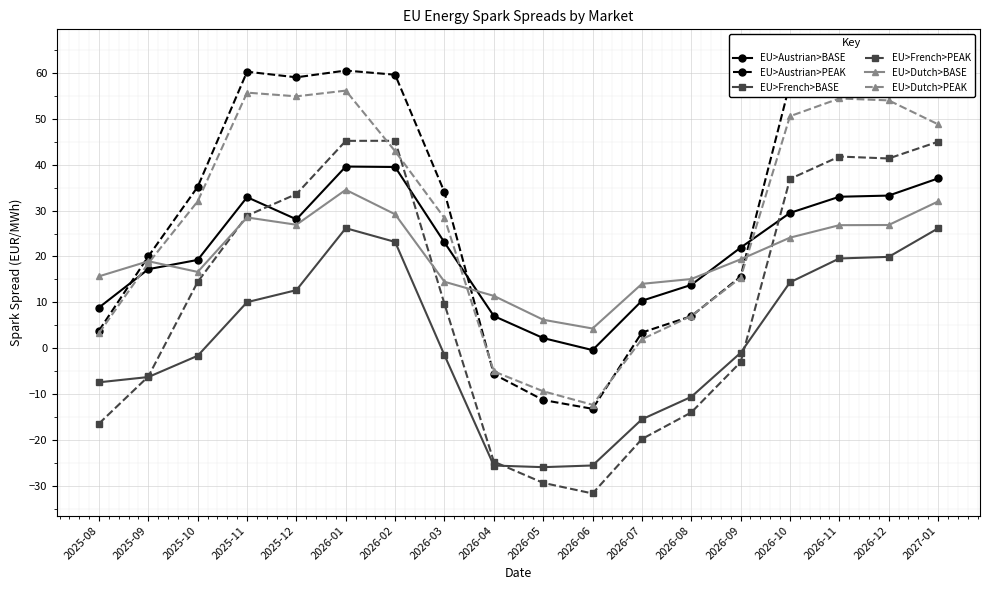

In EU>Austrian>BASE, how many points are higher than both neighbors (excluding endpoints)?

2